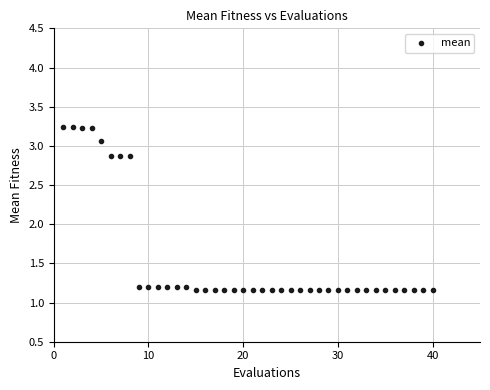

What is the range of X values (max minus min)?

39.0